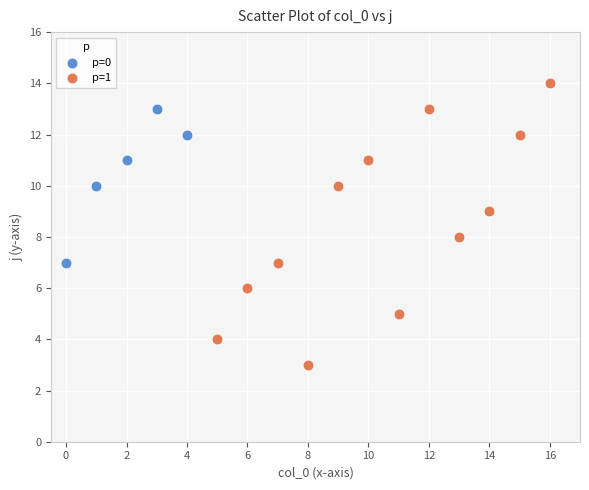

Which series has the largest Y range (max minus min)?

p=1